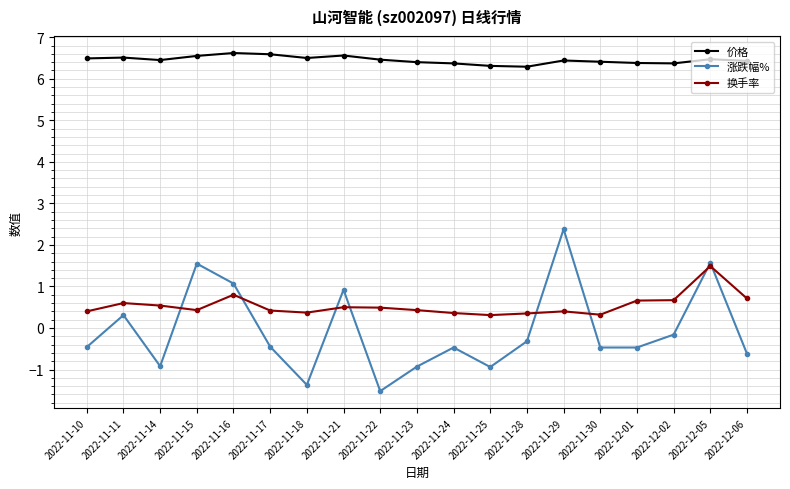

True or false: 换手率 and 价格 cross at least once.

False